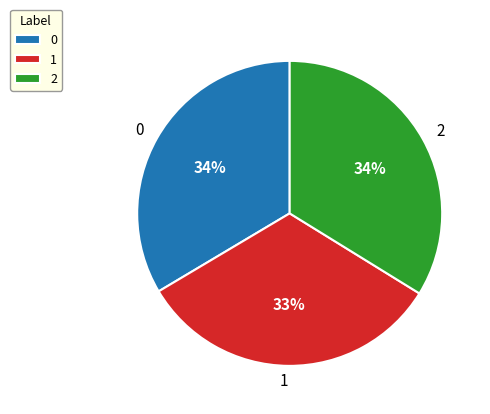

Between 2 and 1, which is larger?

2